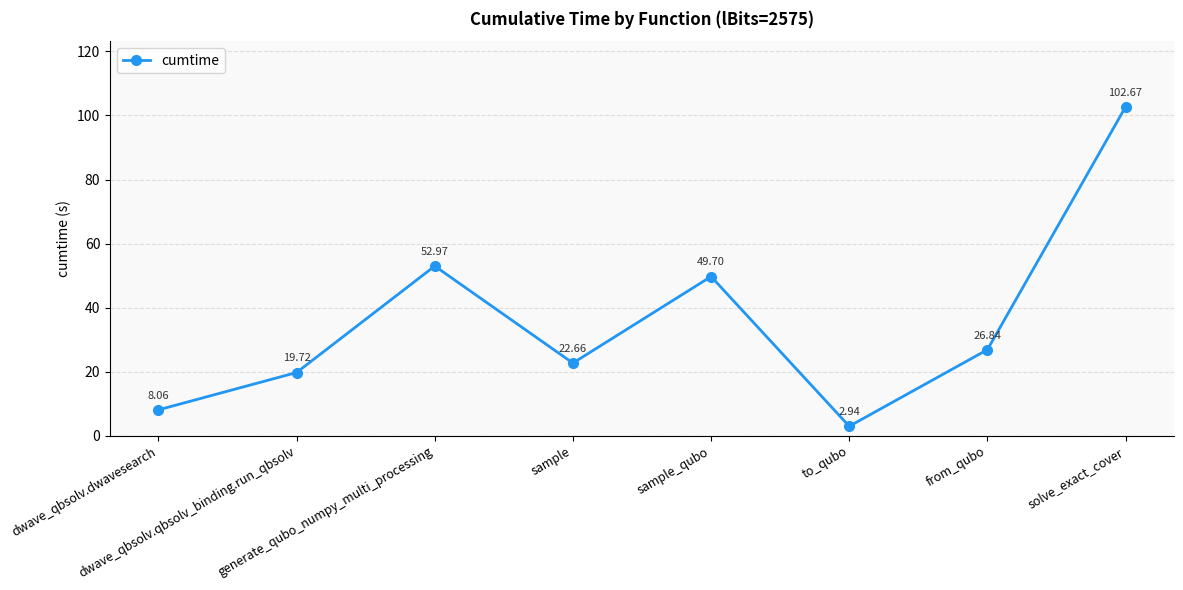

What is the sum of the values at generate_qubo_numpy_multi_processing and dwave_qbsolv.dwavesearch?

61.0